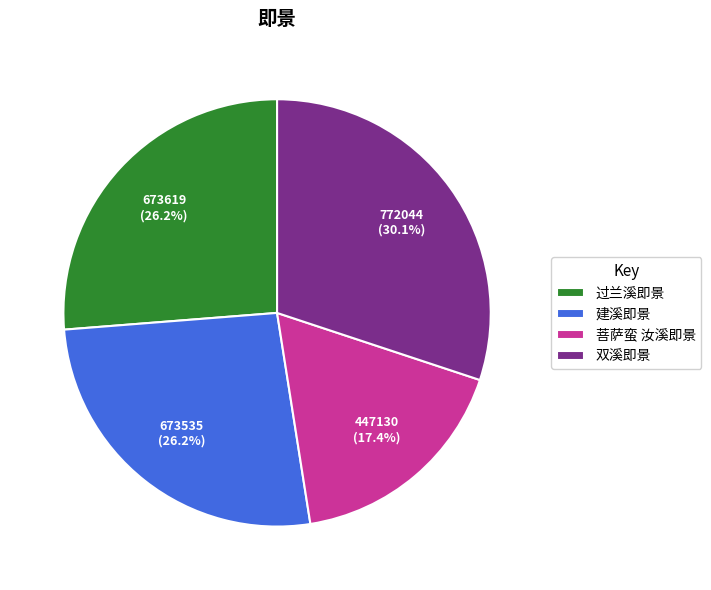

Is there any slice that represents more than half of the pie?

No